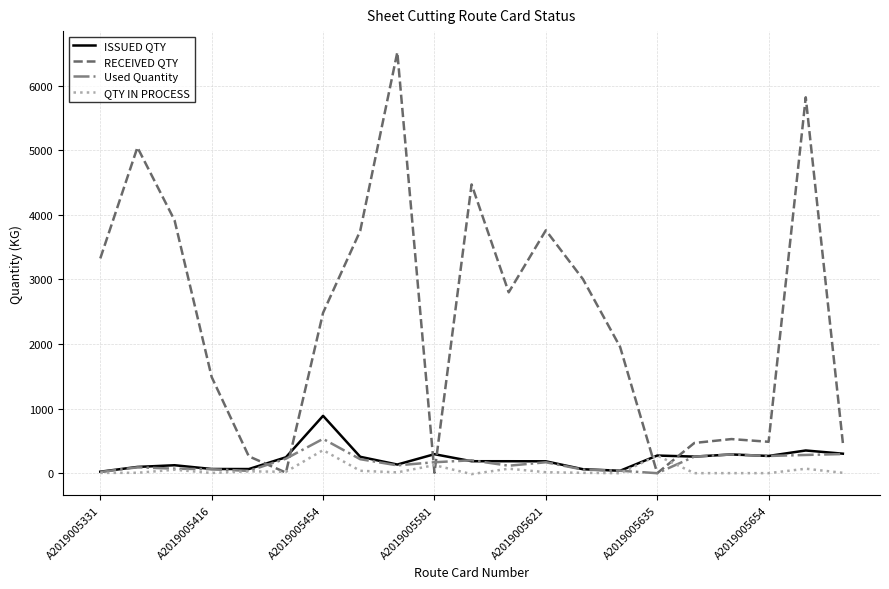

Which series has the largest total across all categories?

RECEIVED QTY